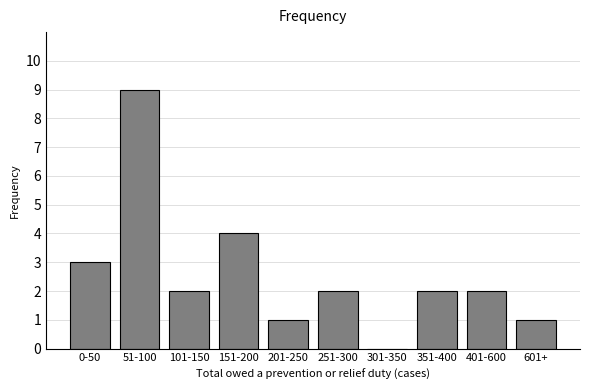

Reading left to right, what are all the values shown in this chart?

0-50=3	51-100=9	101-150=2	151-200=4	201-250=1	251-300=2	301-350=0	351-400=2	401-600=2	601+=1